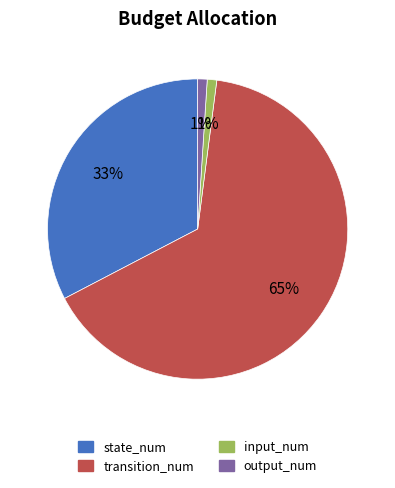

Combined, do state_num and input_num account for over 50%?

No